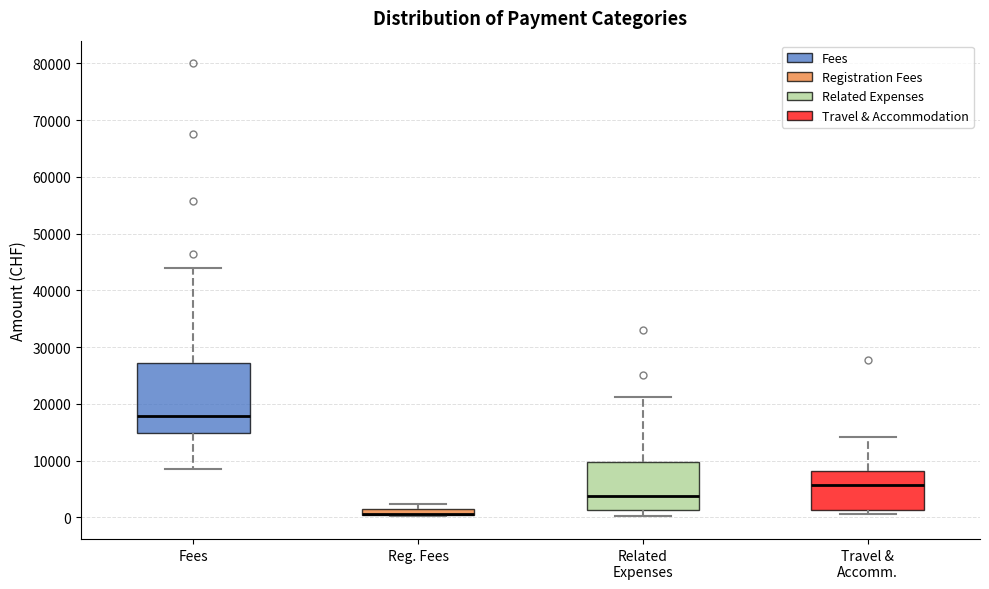

Comparing the boxes themselves (not the whiskers), which one is the tallest?

Fees